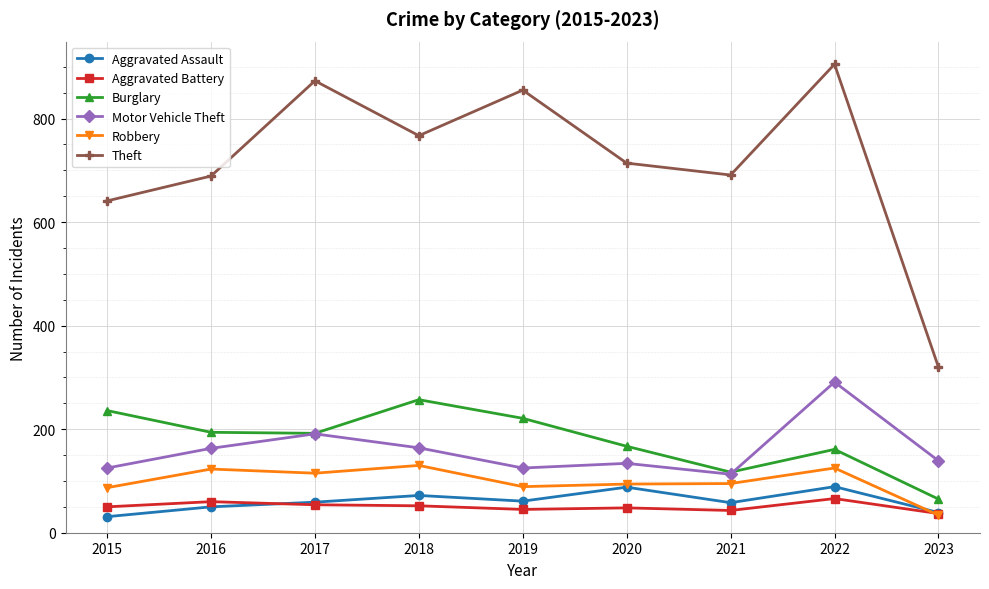

What is the total value across all series at 2016?

1279